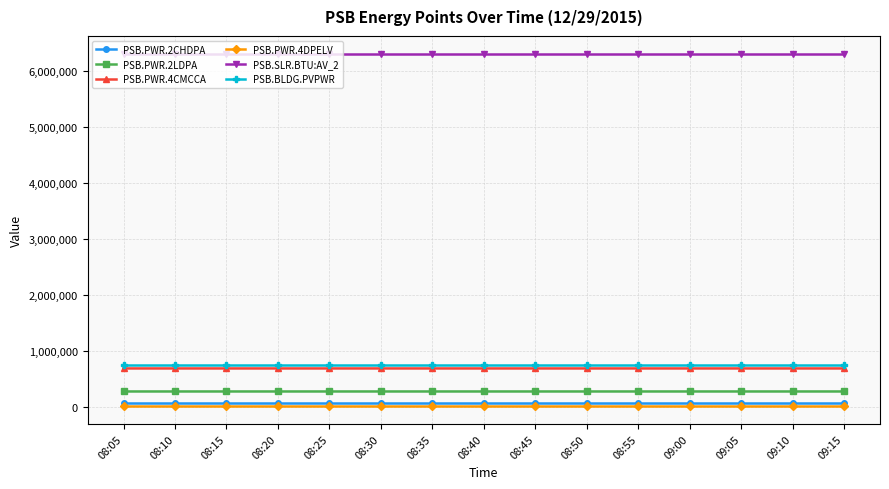

How many lines are shown in the chart?

6